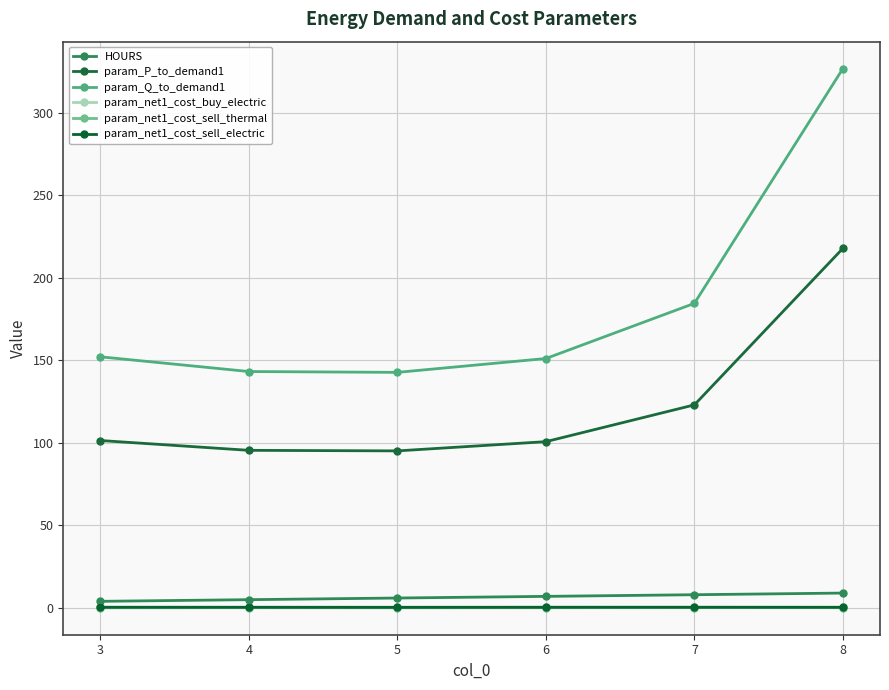

What are all the series names shown in the legend?

HOURS, param_P_to_demand1, param_Q_to_demand1, param_net1_cost_buy_electric, param_net1_cost_sell_thermal, param_net1_cost_sell_electric